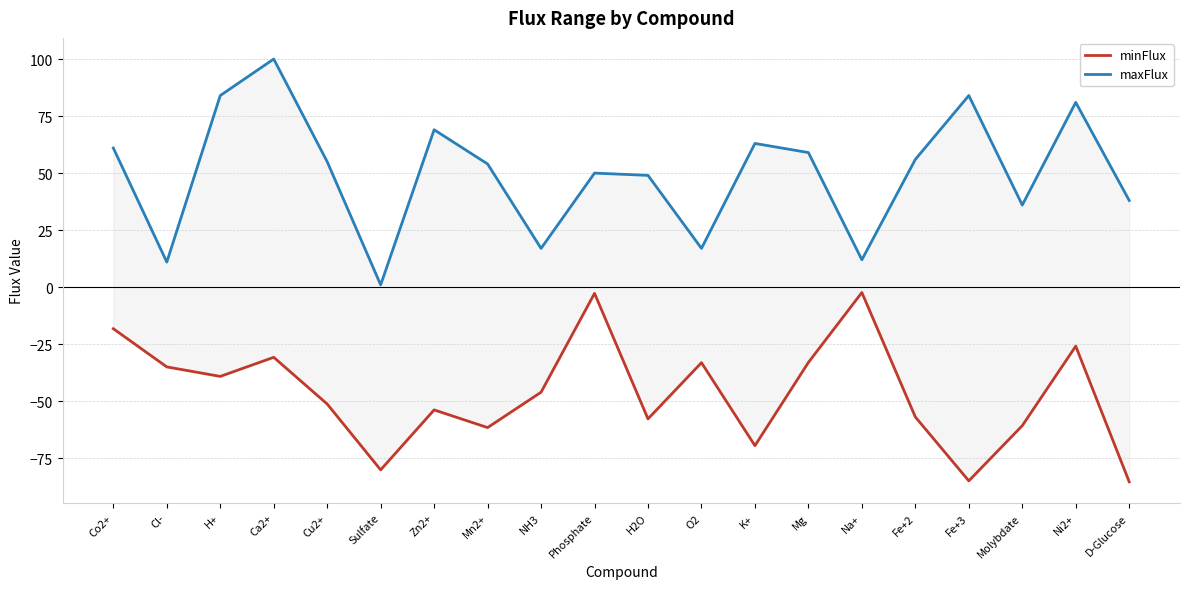

Reading left to right, extract all data points from this chart.

minFlux: Co2+=-18.2	Cl-=-35.0	H+=-39.1	Ca2+=-30.7	Cu2+=-51.2	Sulfate=-80.1	Zn2+=-53.8	Mn2+=-61.6	NH3=-46.1	Phosphate=-2.7	H2O=-57.7	O2=-33.1	K+=-69.5	Mg=-33.0	Na+=-2.3	Fe+2=-56.9	Fe+3=-84.9	Molybdate=-60.7	Ni2+=-25.9	D-Glucose=-85.3
maxFlux: Co2+=61.0	Cl-=11.0	H+=84.0	Ca2+=100.0	Cu2+=55.0	Sulfate=1.0	Zn2+=69.0	Mn2+=54.0	NH3=17.0	Phosphate=50.0	H2O=49.0	O2=17.0	K+=63.0	Mg=59.0	Na+=12.0	Fe+2=56.0	Fe+3=84.0	Molybdate=36.0	Ni2+=81.0	D-Glucose=38.0